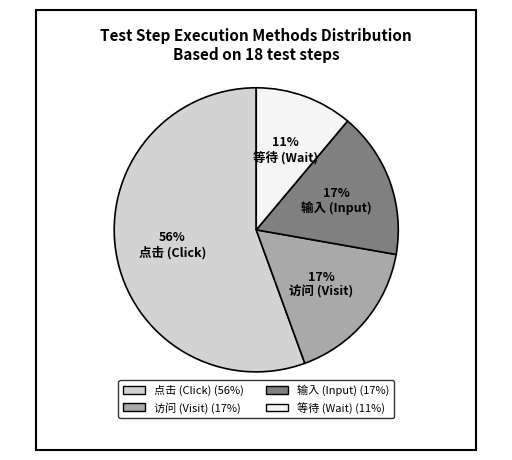

To the nearest percent, what is the combined percentage of 等待 and 输入?

28%